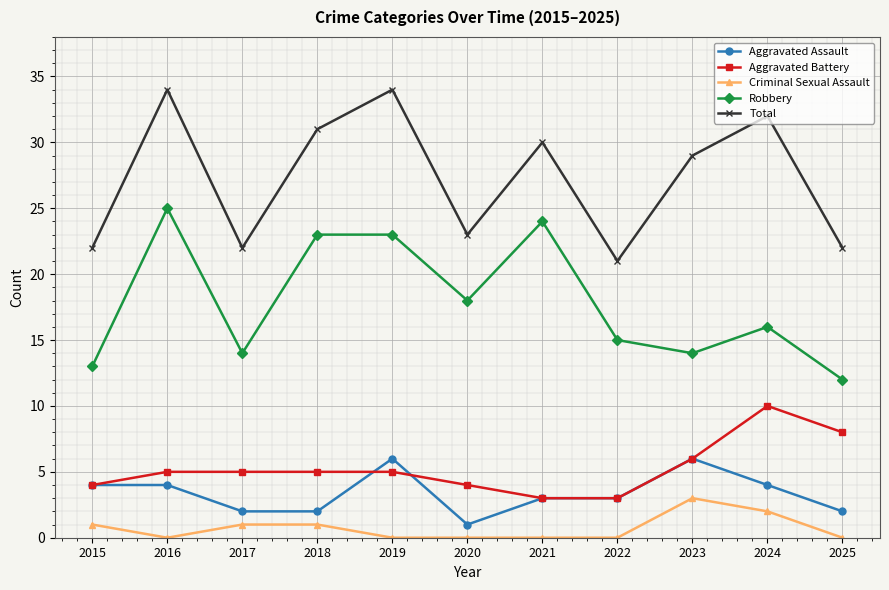

What is the value of the Criminal Sexual Assault point at the 9th from the left?

3